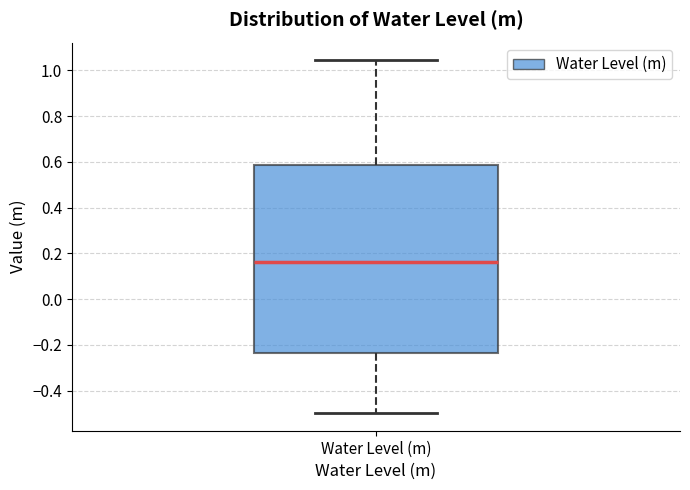

Where does the upper whisker of the box for Water Level (m) end on the y-axis? The values are not printed on the chart, so give them approximately, as read against the axis.

1.04